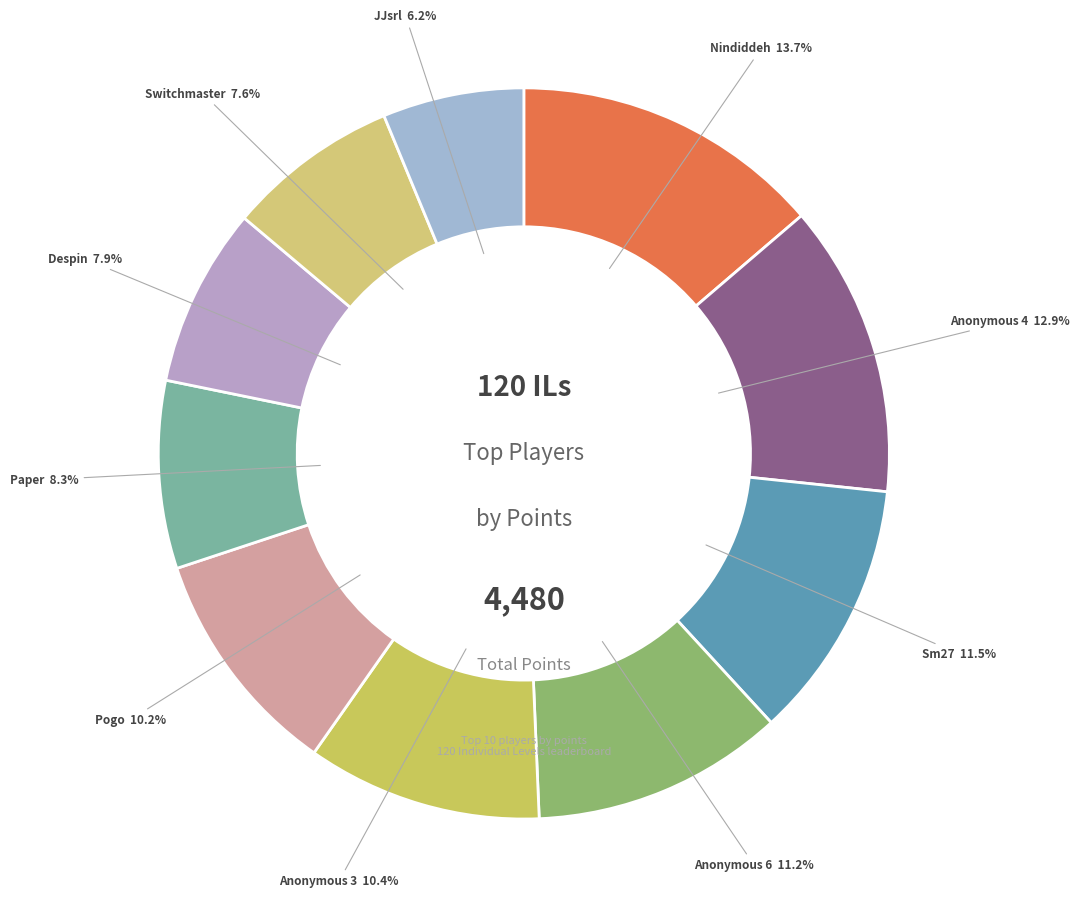

How many segments does this pie chart have?

10